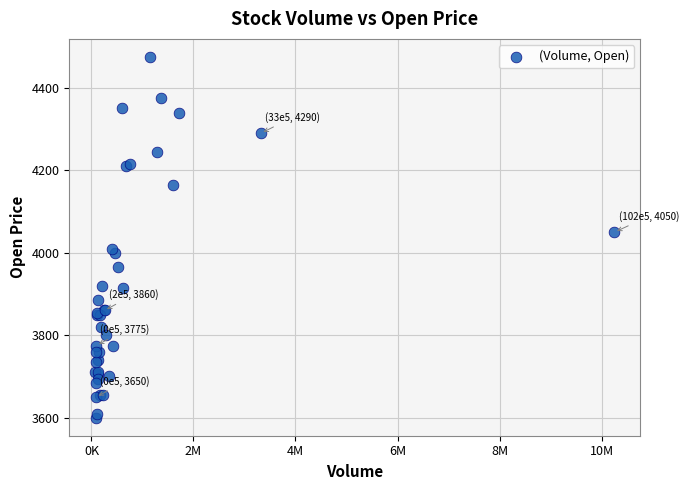

What Y value in the scatter plot is closest to 4037?

4050